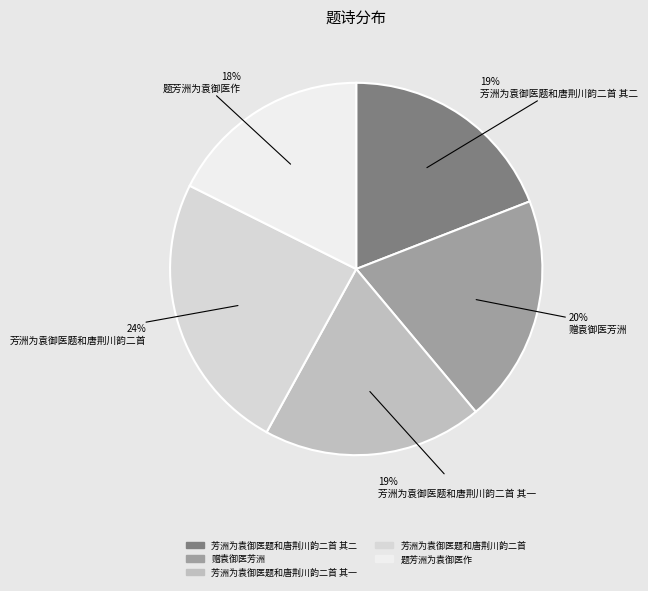

How many slices are in this pie chart?

5